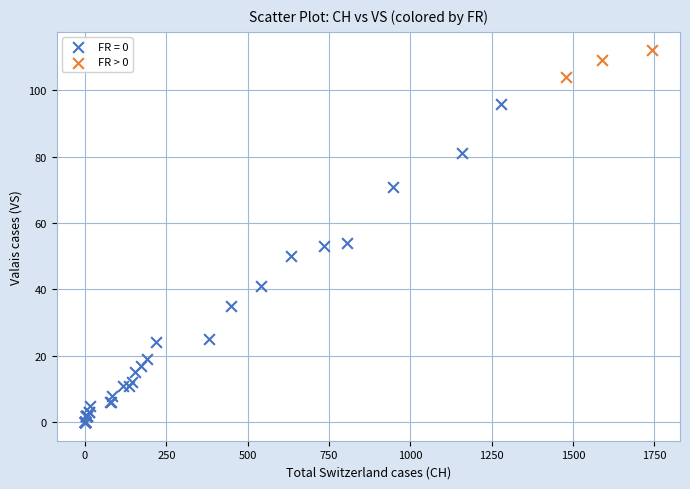

Which series reaches the minimum Y coordinate?

FR = 0